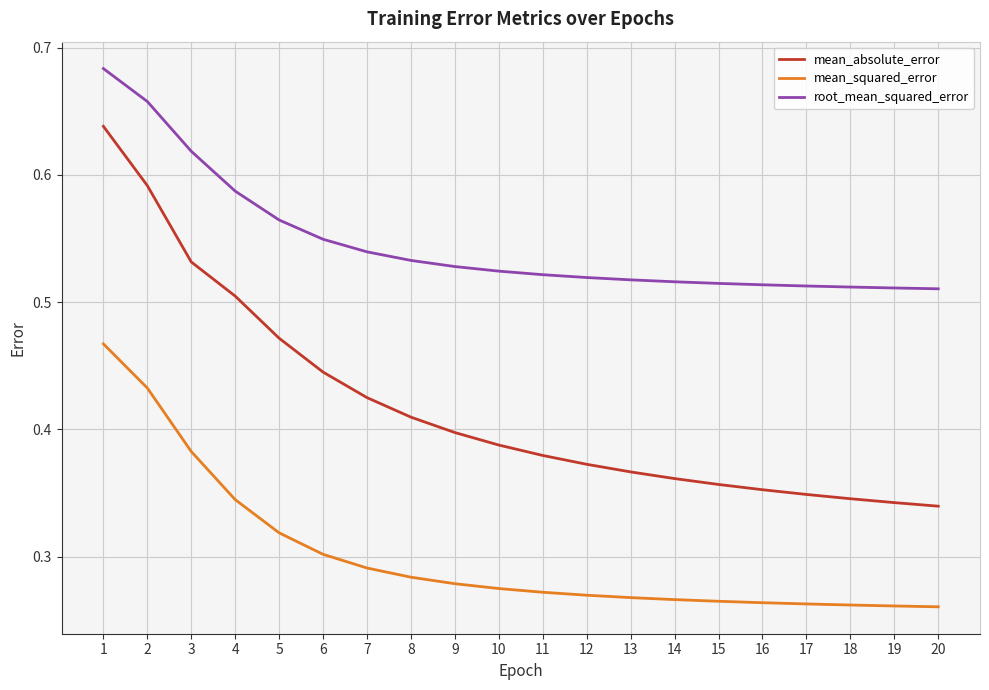

What is the spread (max minus min) of values at 1?

0.2